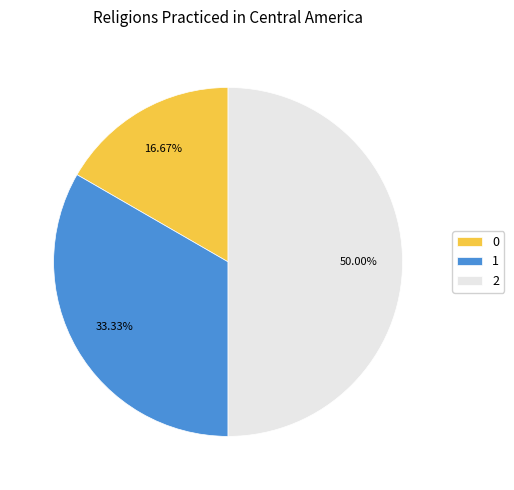

Does 0 account for over 50% of the chart?

No